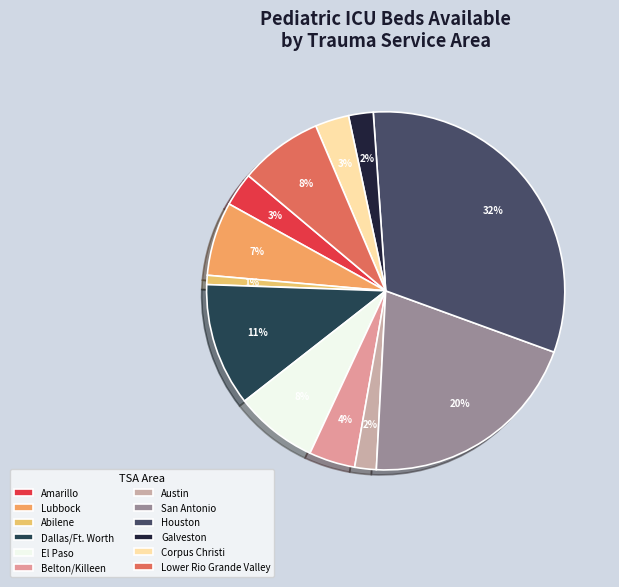

To the nearest percent, what is the average slice percentage?

8%